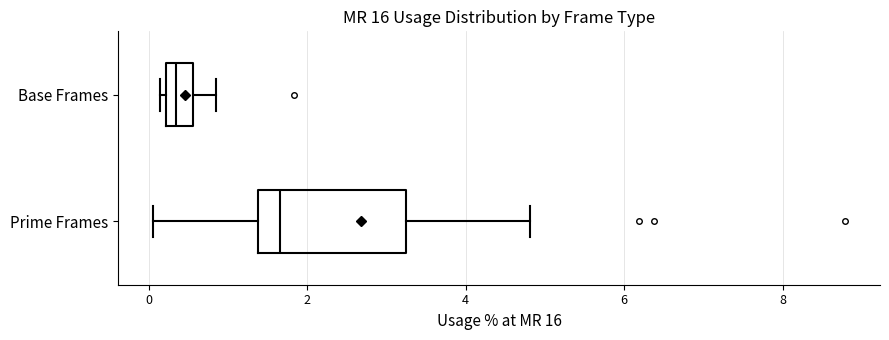

Where is the right edge of the box for Prime Frames on the x-axis? The values are not printed on the chart, so give them approximately, as read against the axis.

3.2